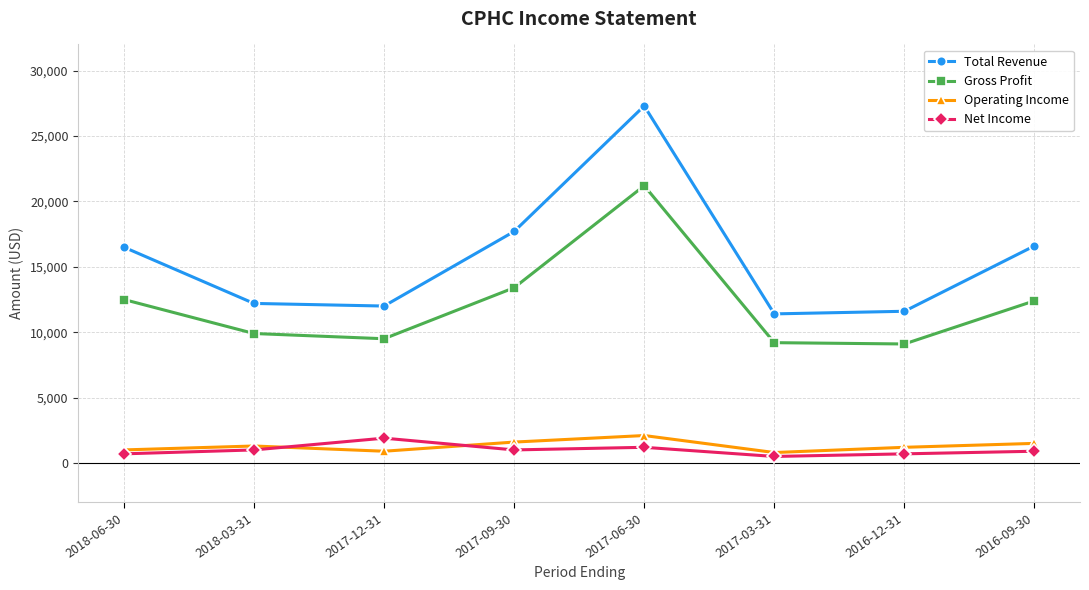

What is the minimum value for Operating Income?

800